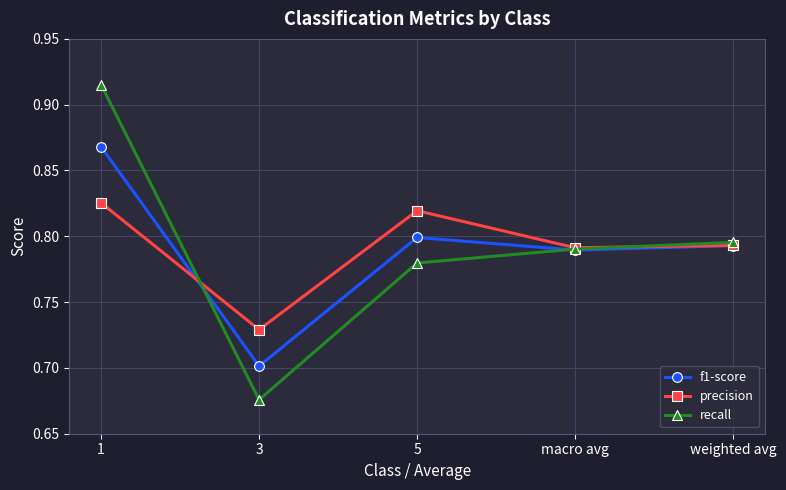

In precision, how many points are lower than both neighbors (excluding endpoints)?

2